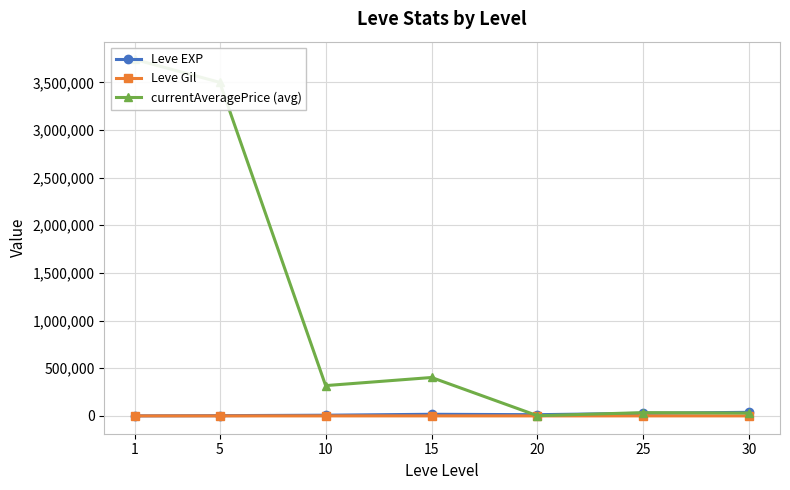

Which series ends up on top after the final intersection of currentAveragePrice (avg) and Leve EXP?

Leve EXP